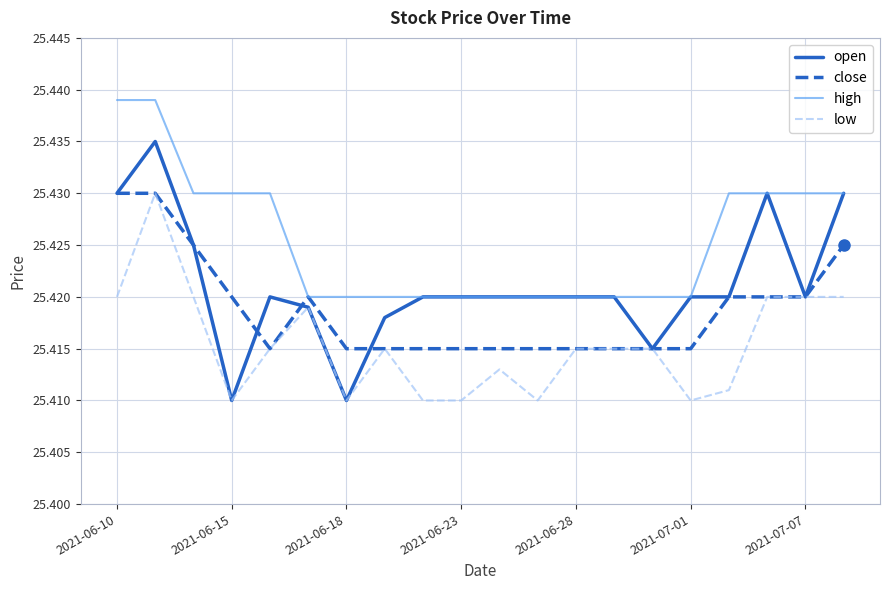

Rank the series by their average value, from lowest to highest.

low, close, open, high